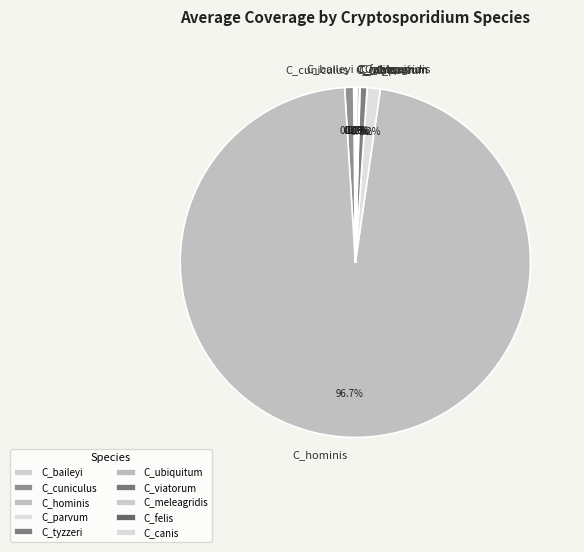

Which slice is the largest?

C_hominis